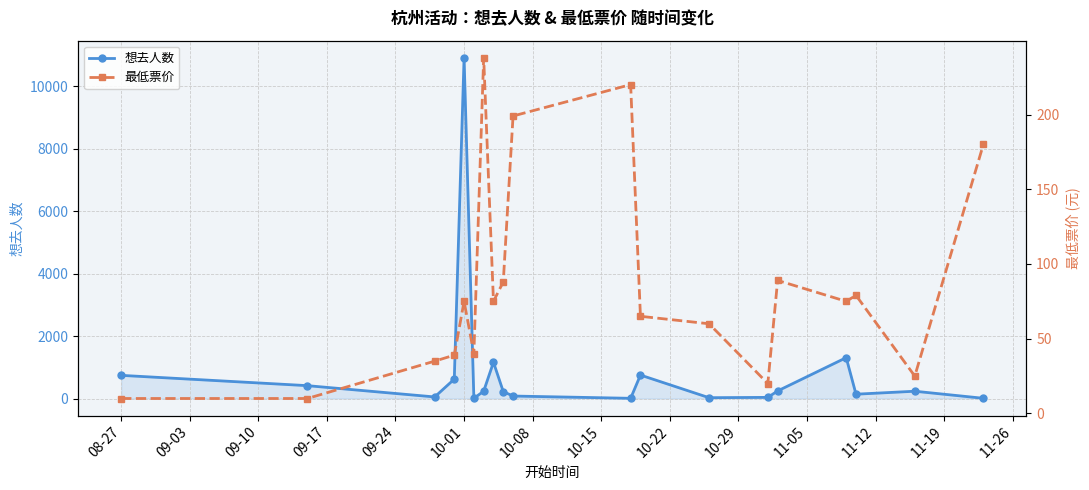

What is the value of the 最低票价 point at the 6th from the left?

40